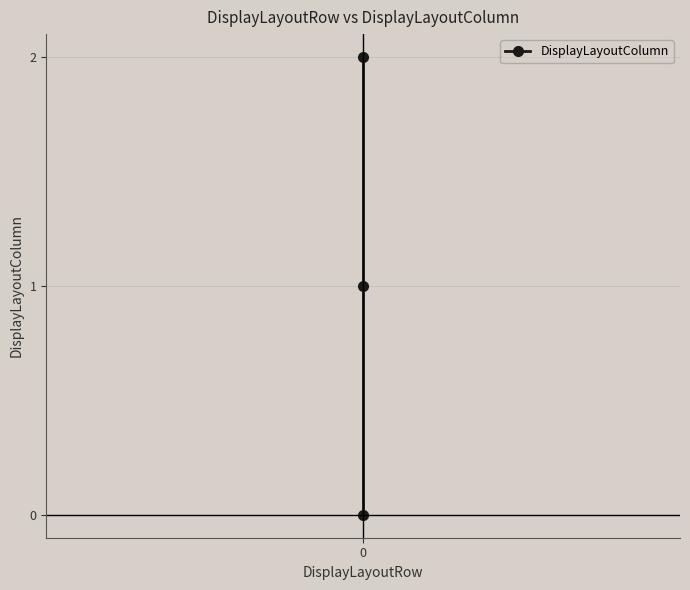

What is the average value?

1